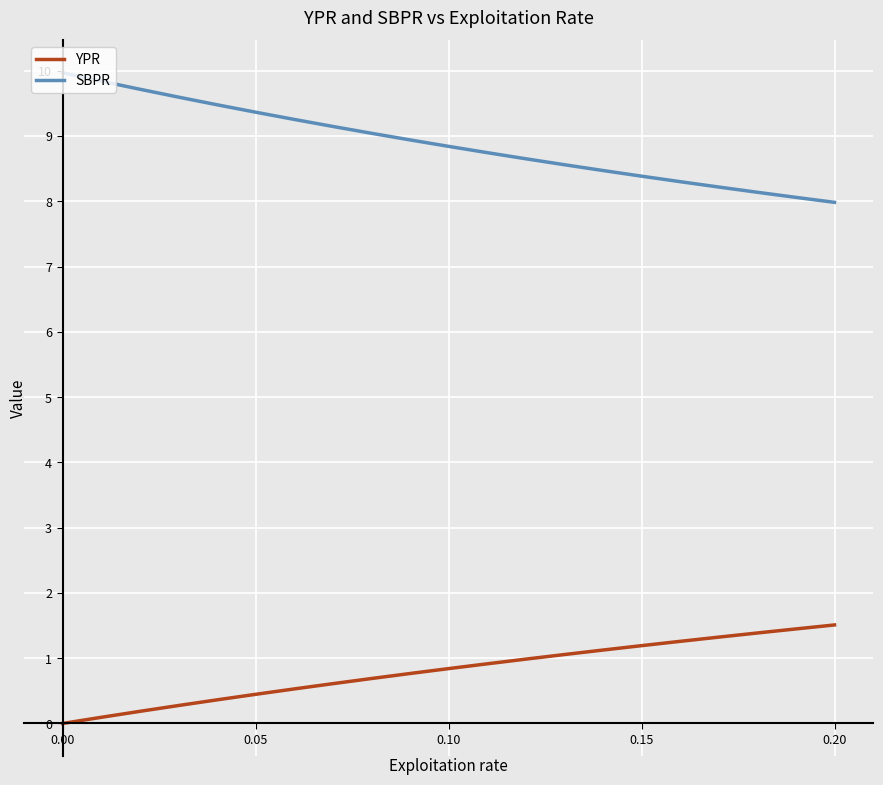

How many lines are shown in the chart?

2